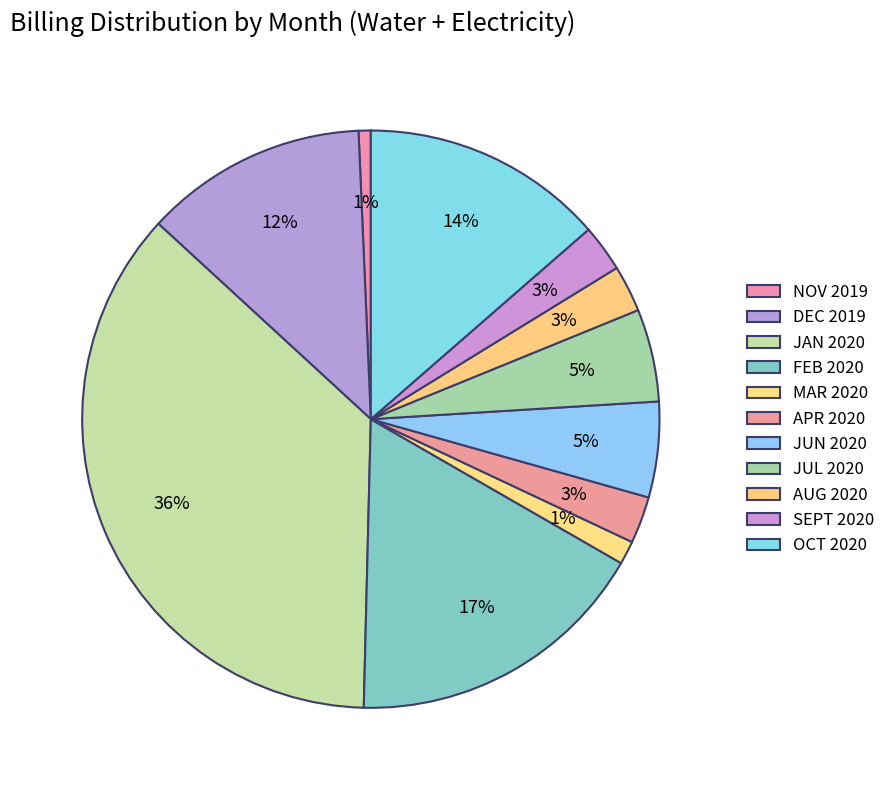

What percentage is the JAN 2020 slice, to the nearest percent?

36%